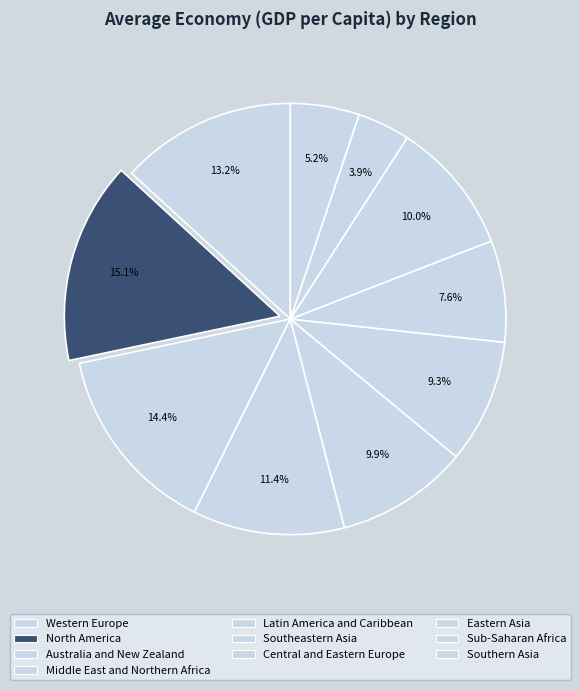

The Australia and New Zealand slice represents 7% of the pie. True or false?

False